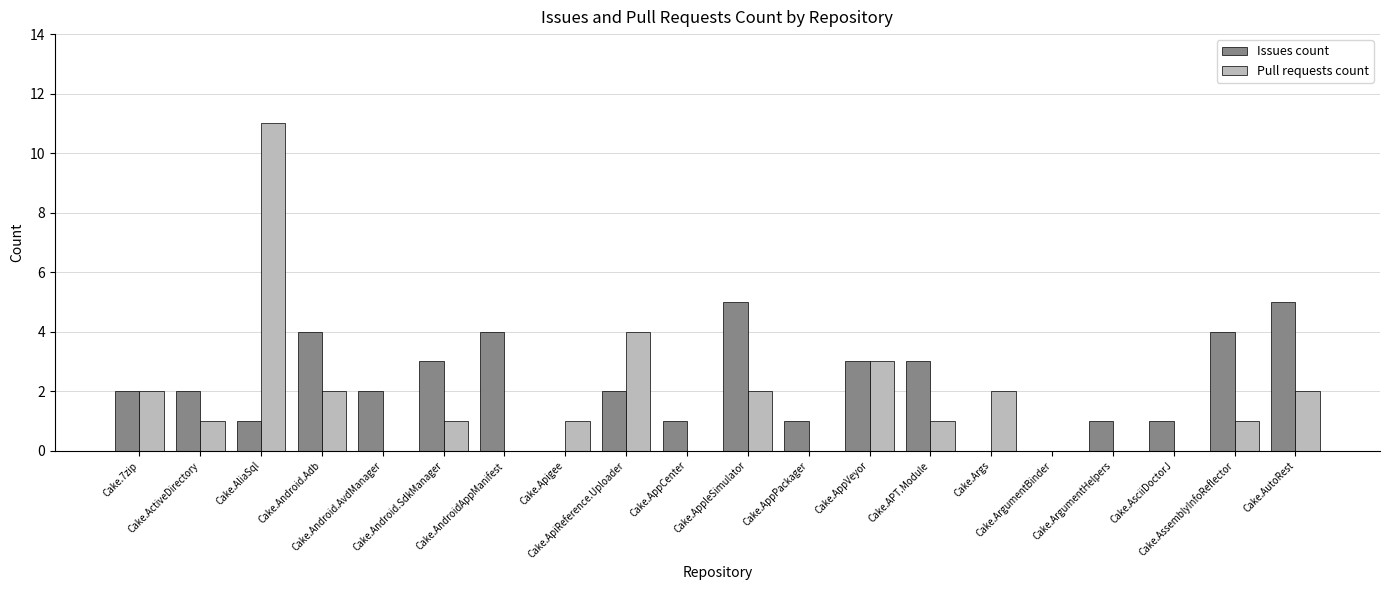

What is the sum of all Issues count values?

44